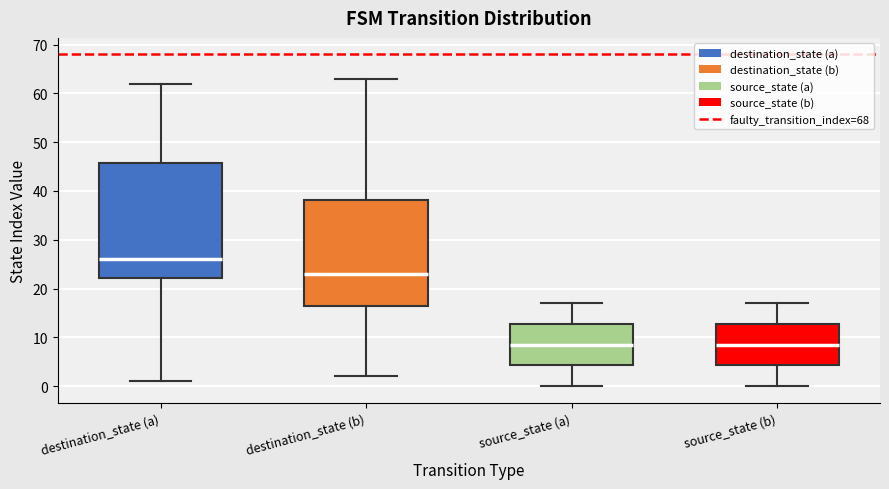

Which box is the tallest, from its lower edge to its upper edge?

destination_state (a)